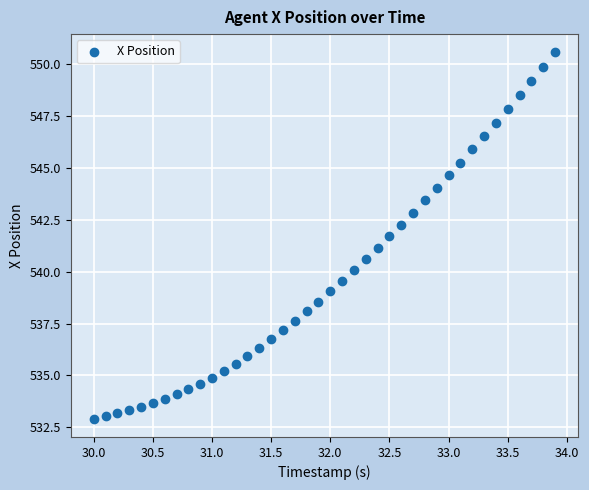

What is the range of Y values (max minus min)?

17.6